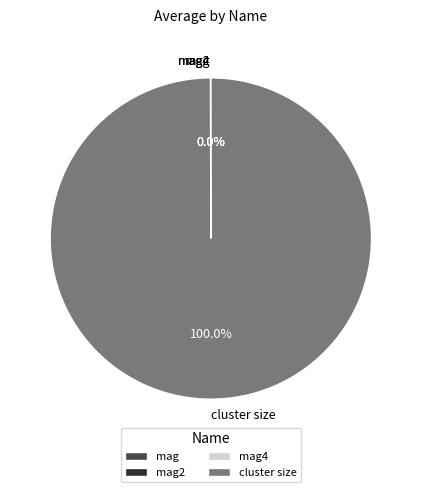

Is cluster size the majority of the pie?

Yes